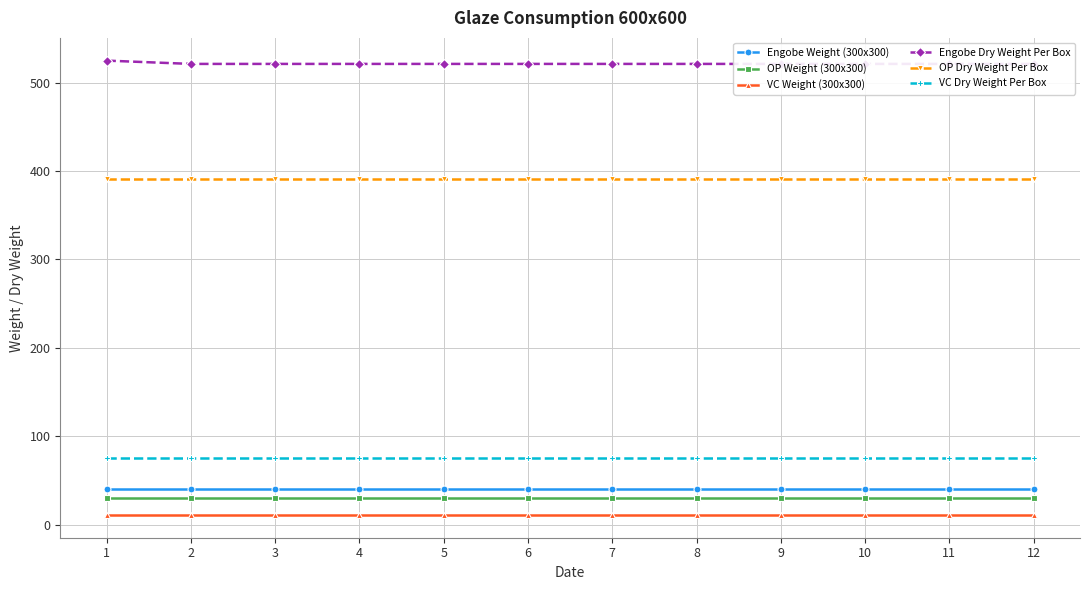

True or false: Engobe Weight (300x300) has more than 1 interior local peaks.

False